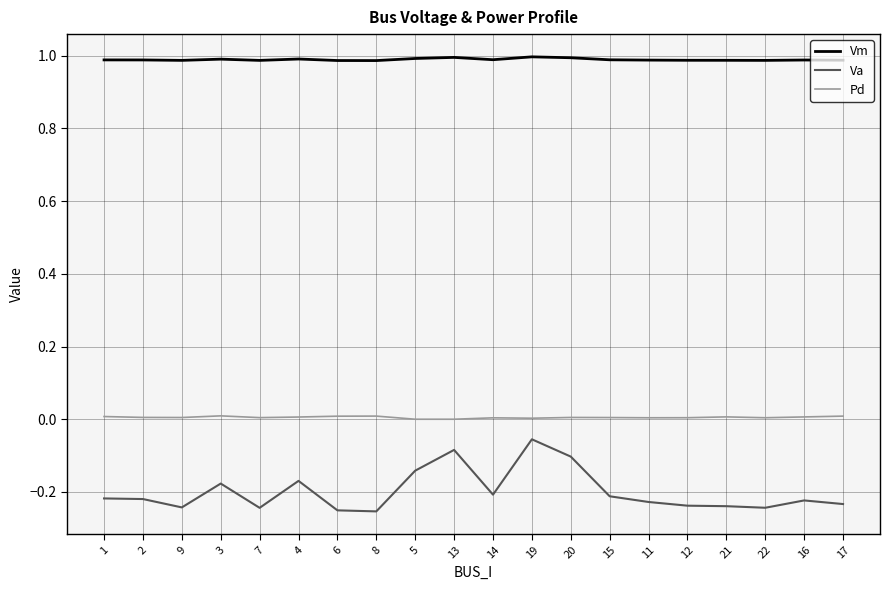

True or false: Pd and Va cross at least once.

False